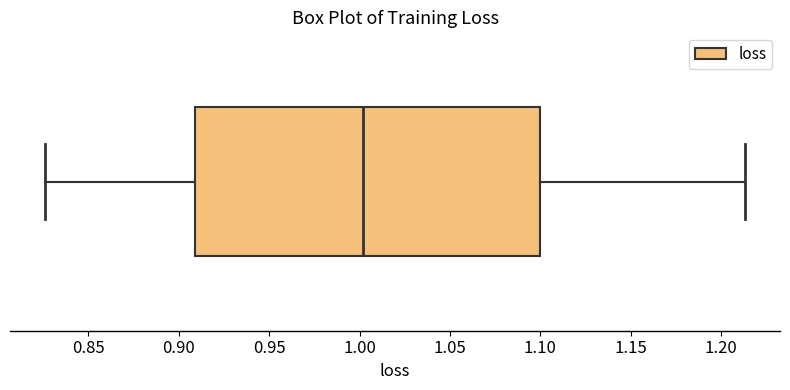

Where is the left edge of the box on the x-axis? The values are not printed on the chart, so give them approximately, as read against the axis.

0.910